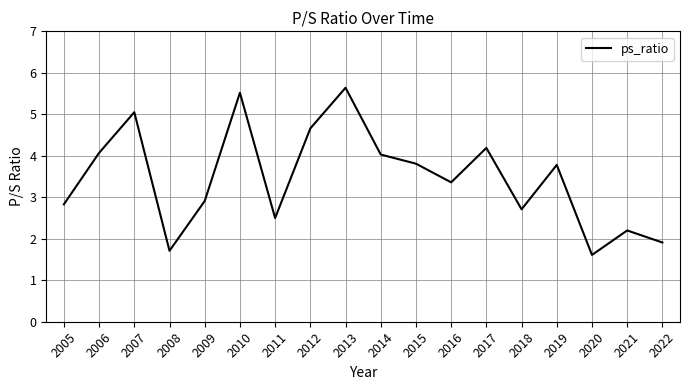

What is the approximate value at 2005?

2.8